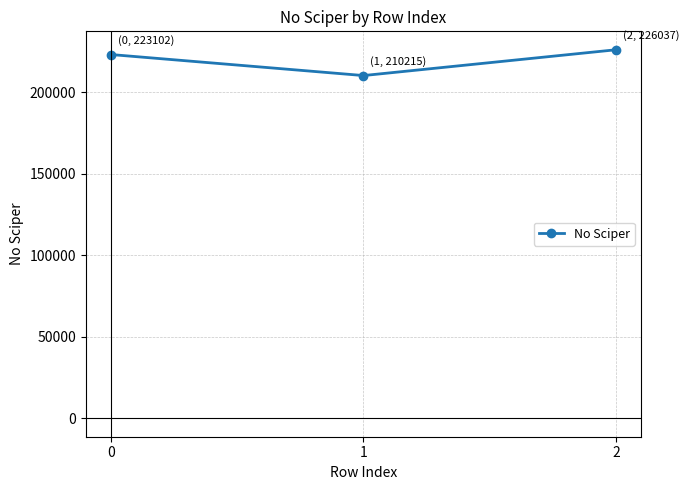

What is the change in value from 0 to 1?

-12887